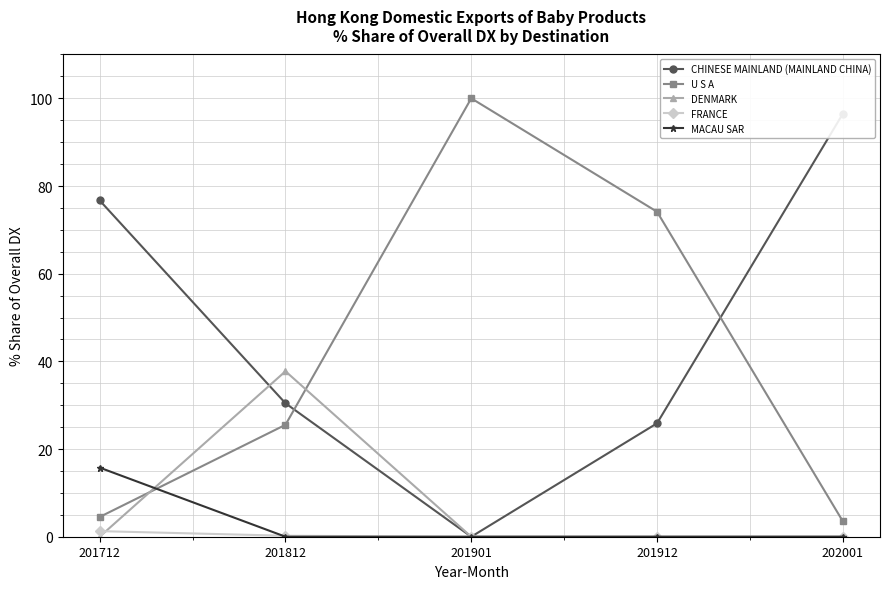

Does the chart have visible grid lines?

Yes